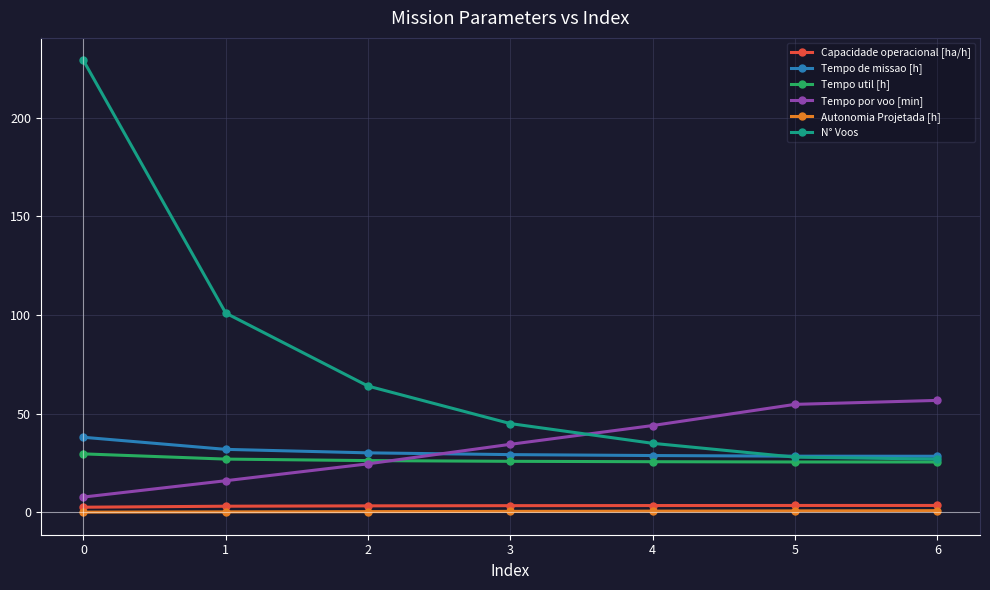

Which series has the largest total across all categories?

N° Voos